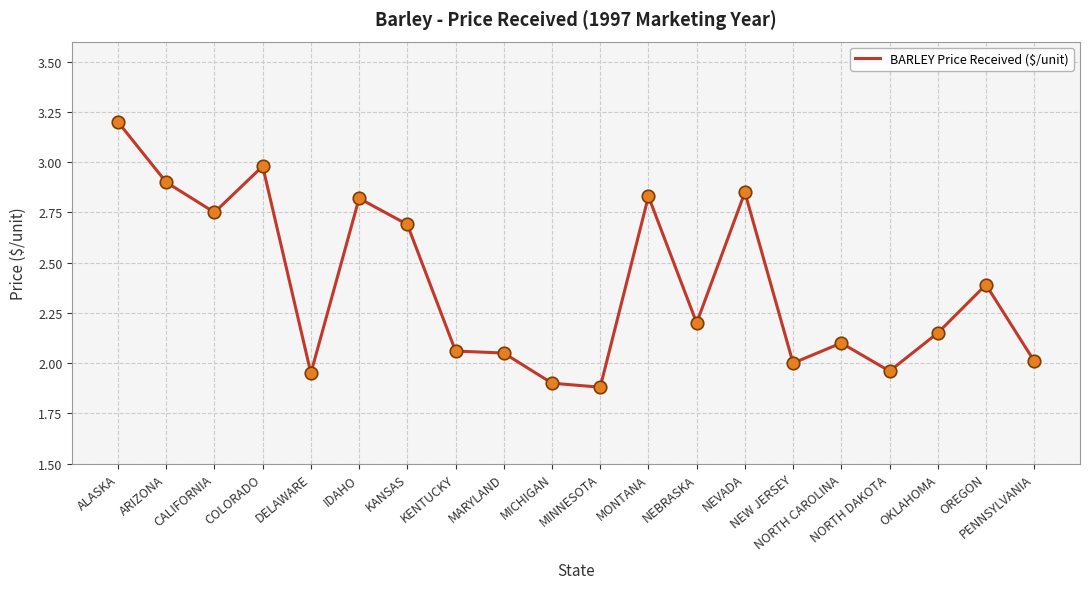

What is the ratio of the value at NEW JERSEY to the value at ALASKA?

0.6